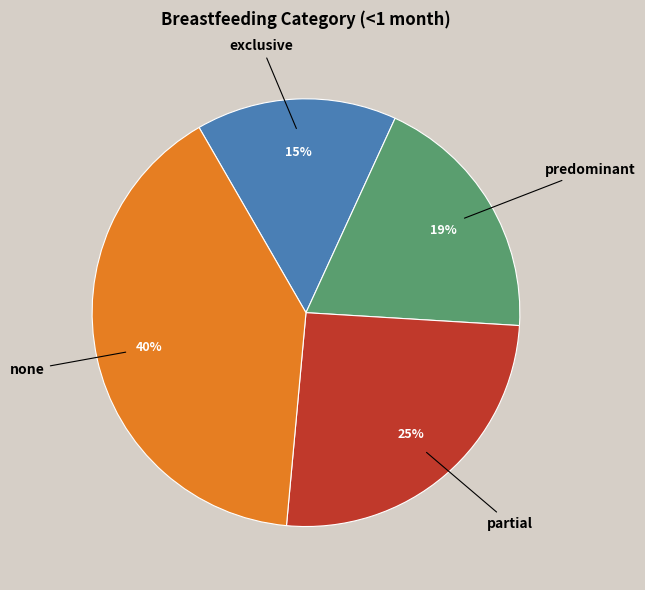

To the nearest percent, what is the average slice percentage?

25%